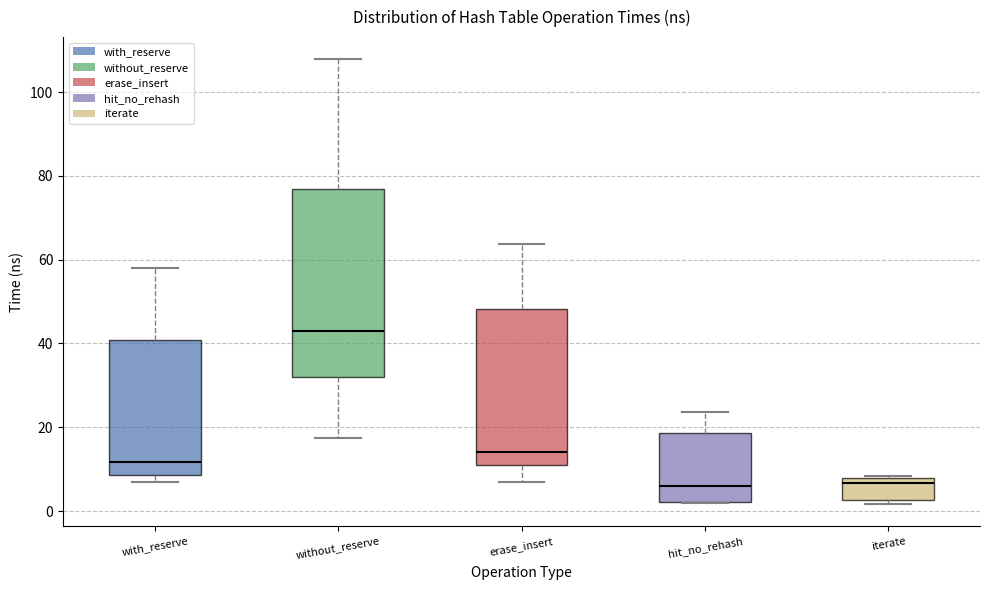

Reading left to right, read every box against the y-axis: the position of its median line, the range the box covers, and the ends of its whiskers. The values are not printed on the chart, so give them approximately, as read against the axis.

with_reserve: median 12, box 8 to 40, whiskers 6 to 58
without_reserve: median 42, box 32 to 76, whiskers 18 to 108
erase_insert: median 14, box 12 to 48, whiskers 6 to 64
hit_no_rehash: median 6, box 2 to 18, whiskers 2 to 24
iterate: median 6, box 2 to 8, whiskers 2 (just below the box's lower edge) to 8 (just above the box's upper edge)